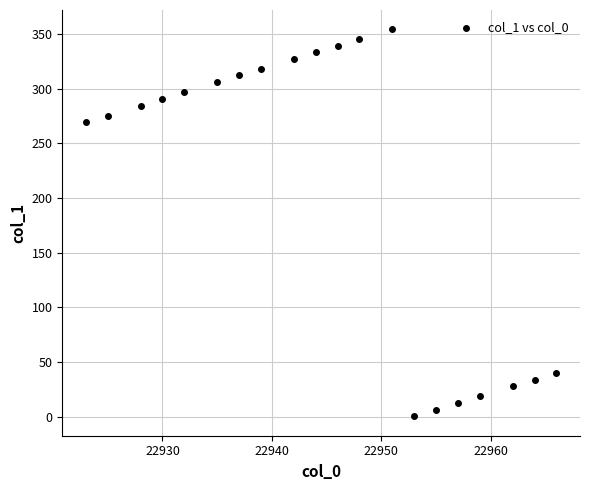

What is the range of X values (max minus min)?

43.0